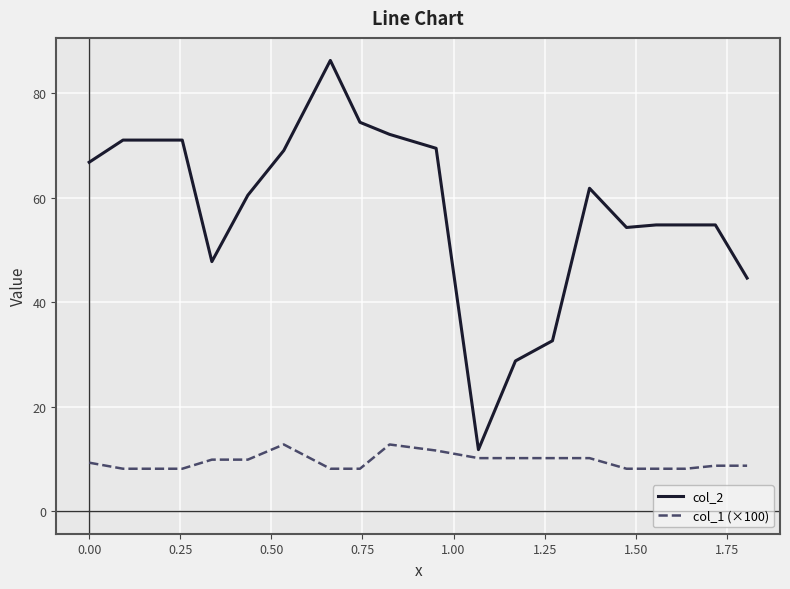

Rank the series by their maximum value, from highest to lowest.

col_2, col_1 (×100)